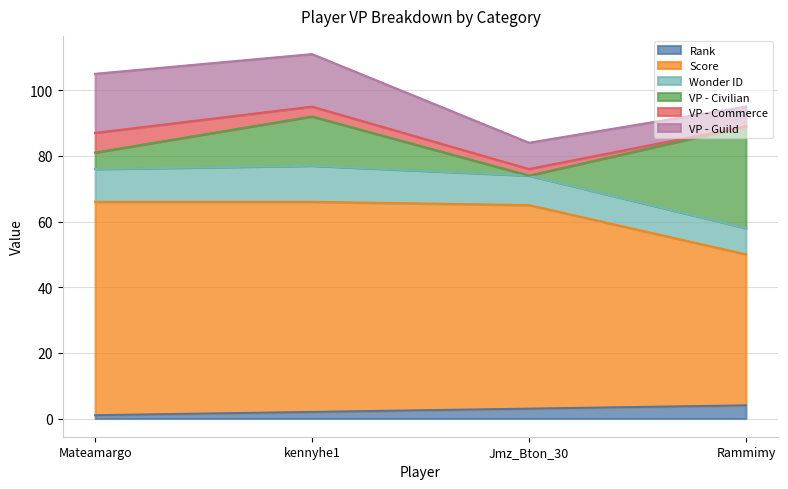

After their last crossing, which series has the higher values: VP - Commerce or VP - Civilian?

VP - Civilian